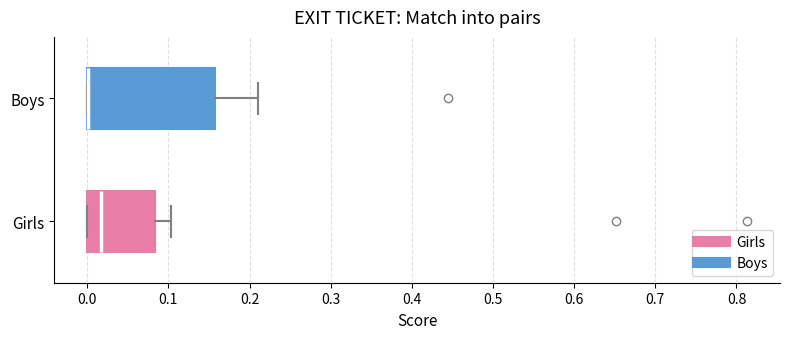

Where does the right whisker of the box for Girls end on the x-axis? The values are not printed on the chart, so give them approximately, as read against the axis.

0.10